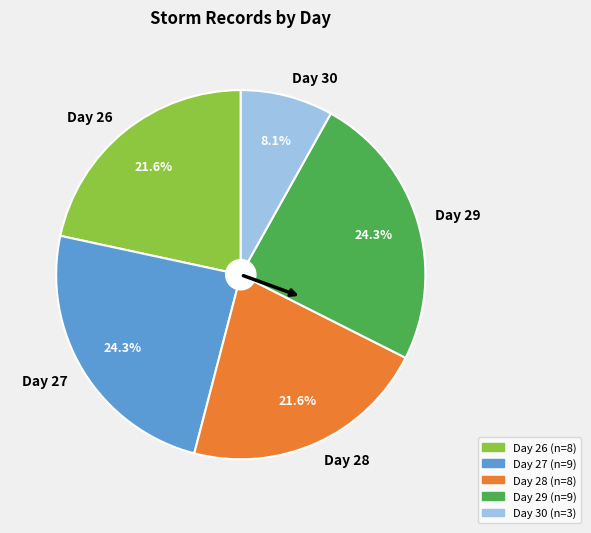

Combined, do Day 29 and Day 26 account for over 50%?

No